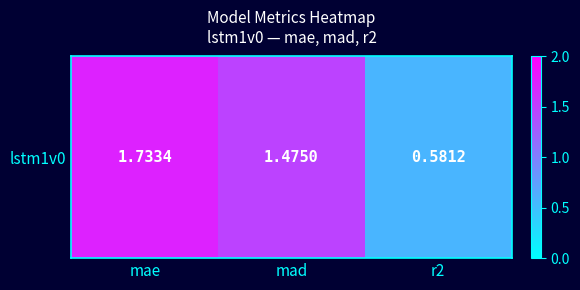

What is the change in value from mae to r2?

-1.2